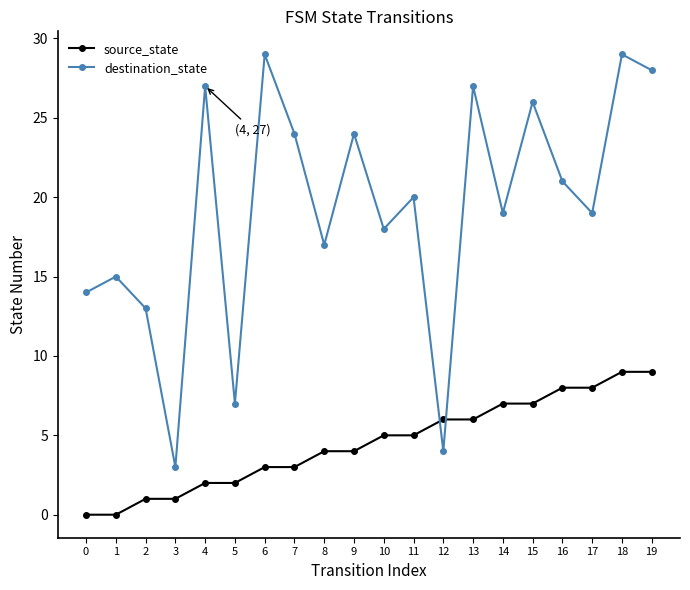

Reading right to left, what are all the values shown in this chart?

source_state: 9	9	8	8	7	7	6	6	5	5	4	4	3	3	2	2	1	1	0	0
destination_state: 28	29	19	21	26	19	27	4	20	18	24	17	24	29	7	27	3	13	15	14